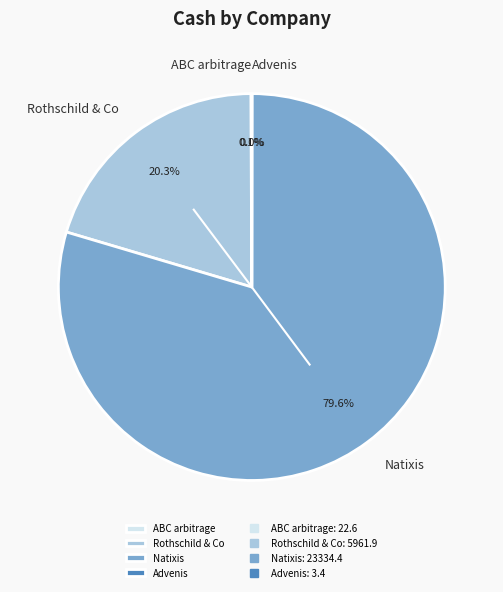

Does any single category account for the majority?

Yes